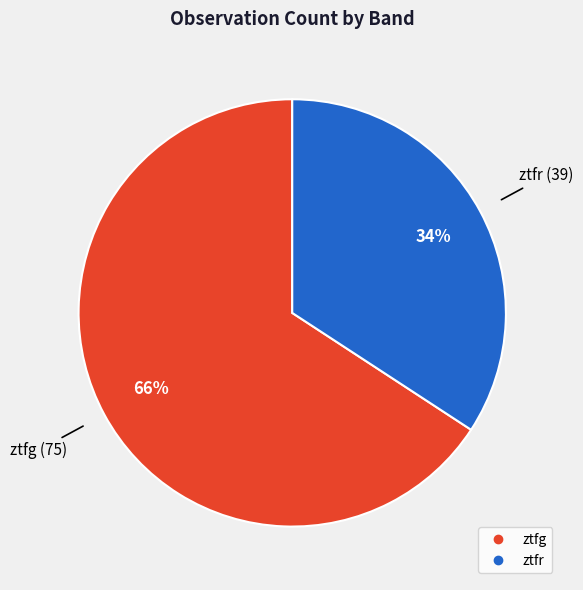

What is the largest slice in the pie chart?

ztfg